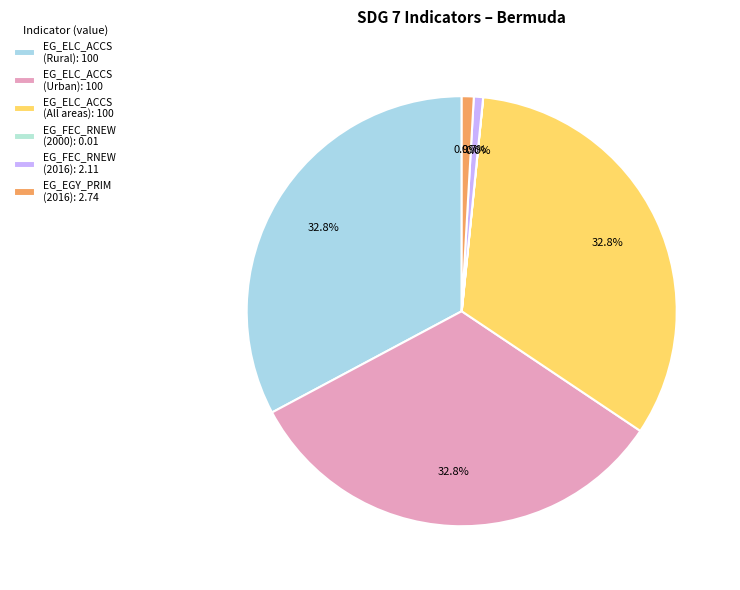

Which slice is the smallest?

EG_FEC_RNEW (2000)